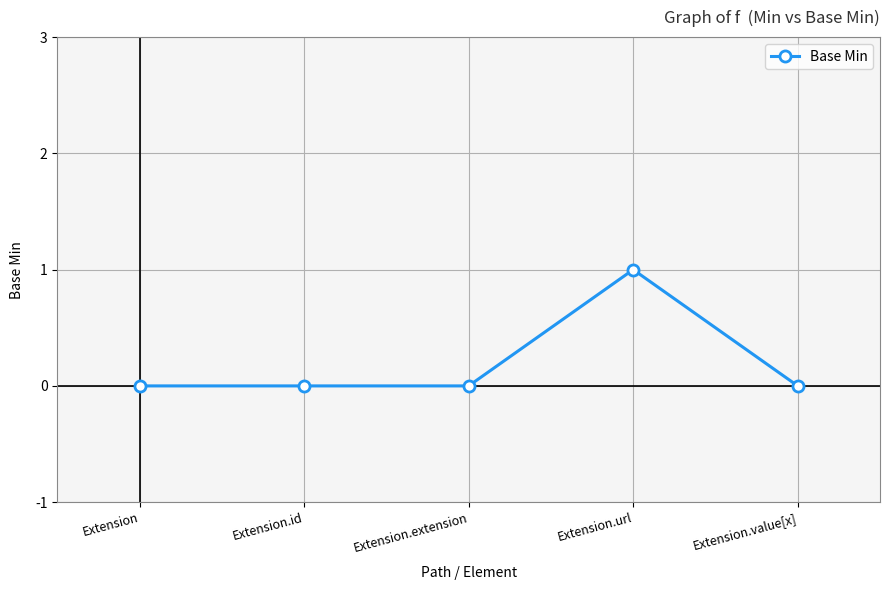

True or false: the data has more than 0 interior local peaks.

True